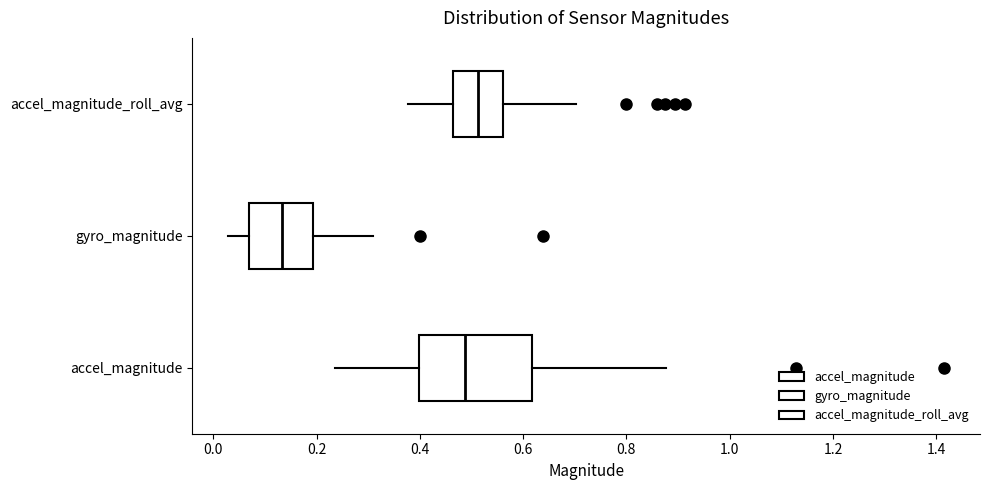

Comparing the boxes themselves (not the whiskers), which one is the widest?

accel_magnitude